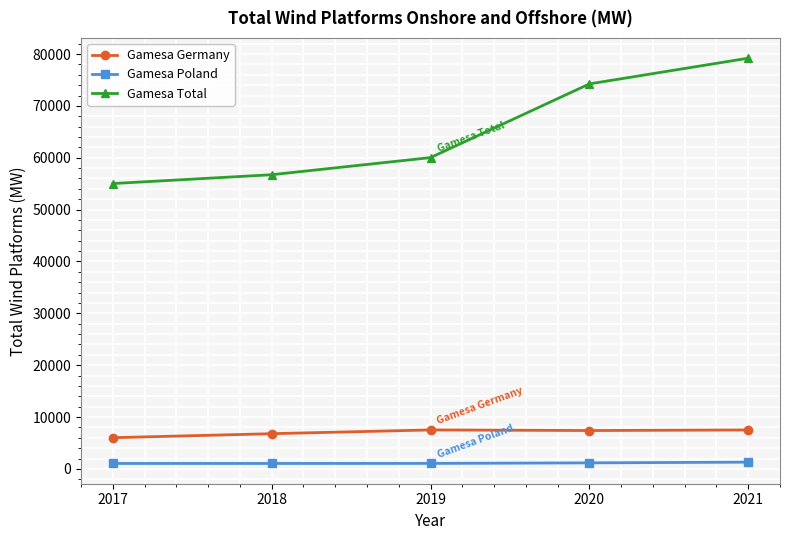

At how many categories does at least one series exceed 4312?

5